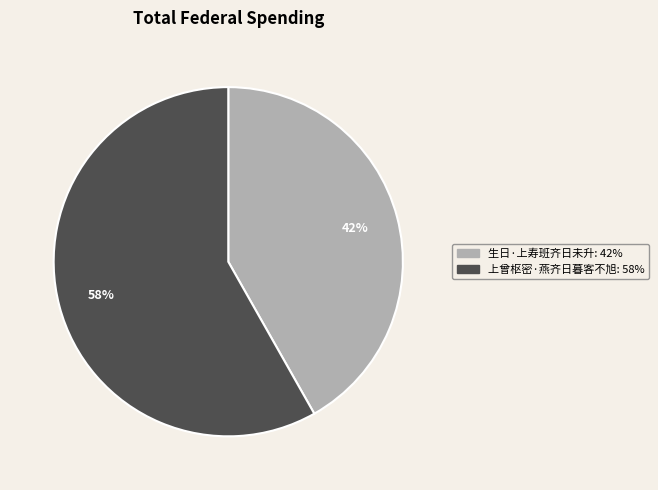

To the nearest percent, what is the difference between the 生日·上寿班齐日未升 and 上曾枢密·燕齐日暮客不旭 slice percentages?

16%